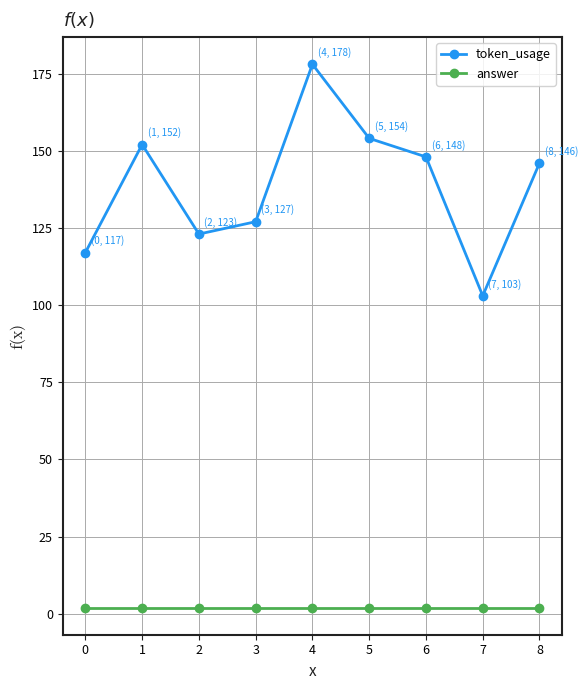

Between 4 and 7, which series saw the biggest shift?

token_usage